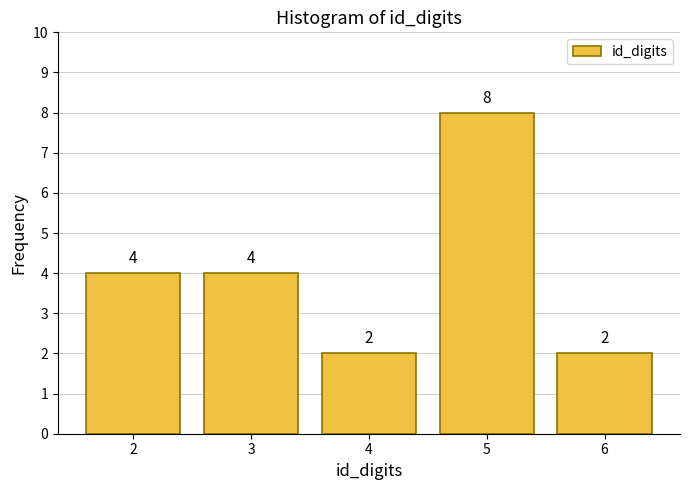

What is the height of the bar covering 4.5 to 5.5 on the x-axis?

8